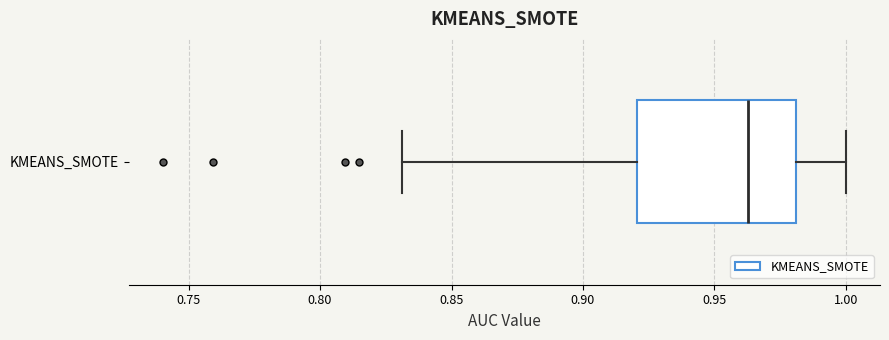

Transcribe this box plot: give where the median line is, the range the box spans, and where the two whiskers end, as read against the x-axis. The values are not printed on the chart, so give them approximately, as read against the axis.

median 0.965, box 0.920 to 0.980, whiskers 0.830 to 1.000